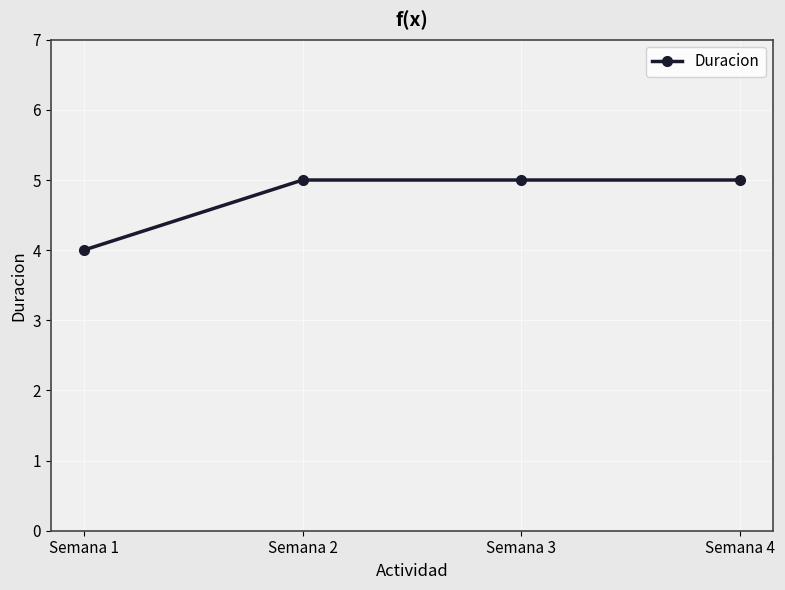

What is the difference between the maximum and minimum values?

1